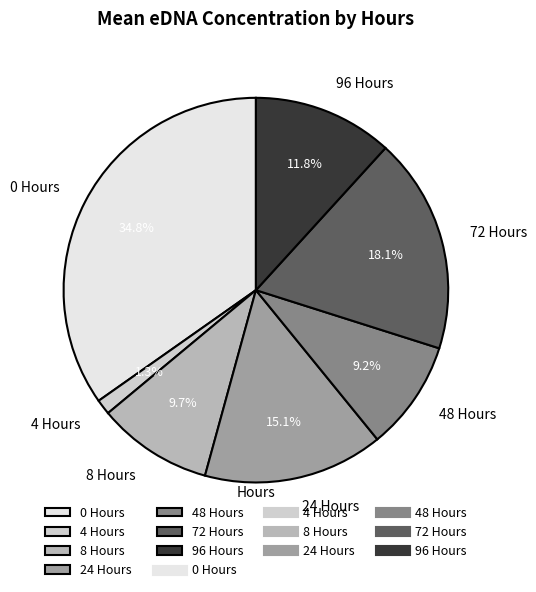

Which slice is the smallest?

4 Hours